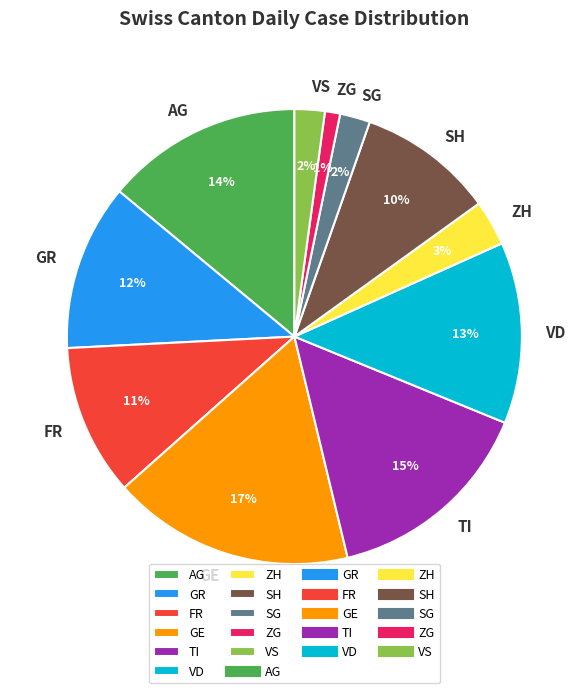

How many slices are in this pie chart?

11